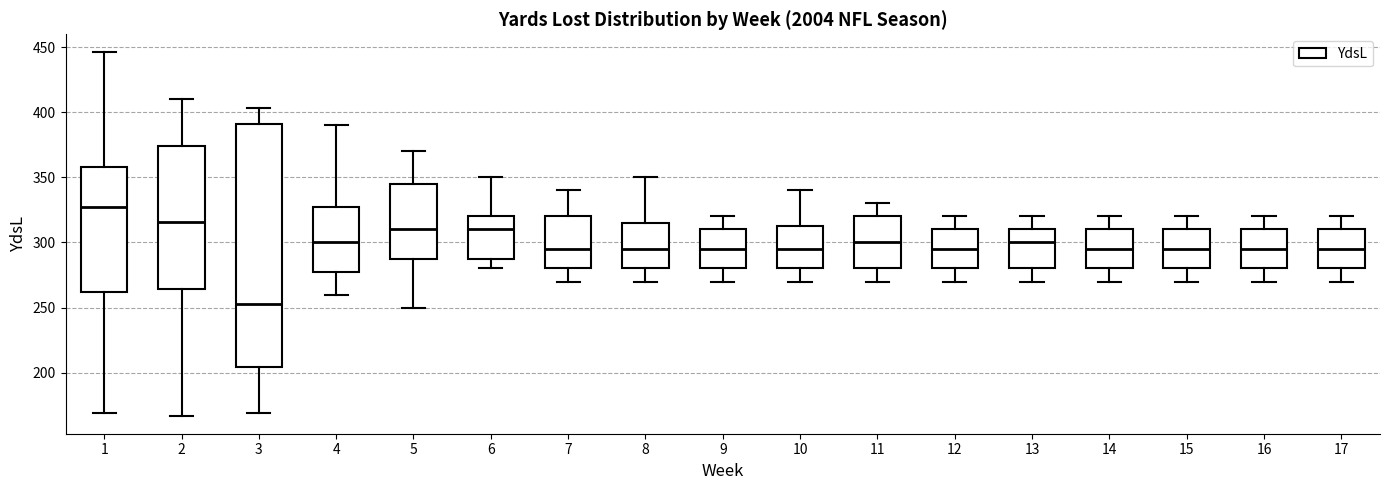

Where does the median line of the box at x = 12 sit on the y-axis? The values are not printed on the chart, so give them approximately, as read against the axis.

295